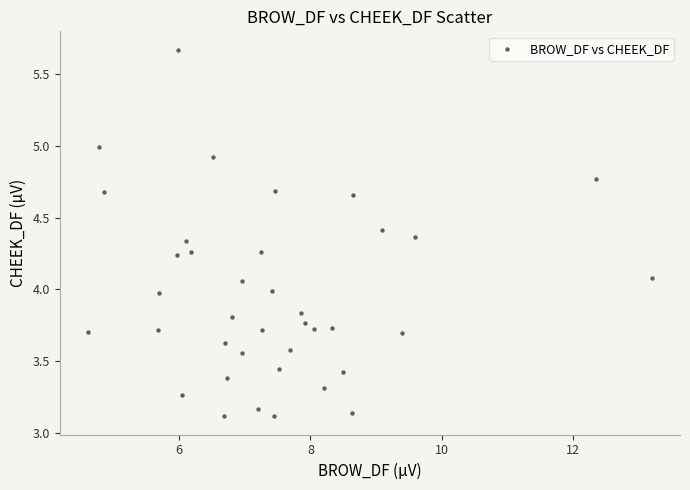

What is the range of Y values (max minus min)?

2.6